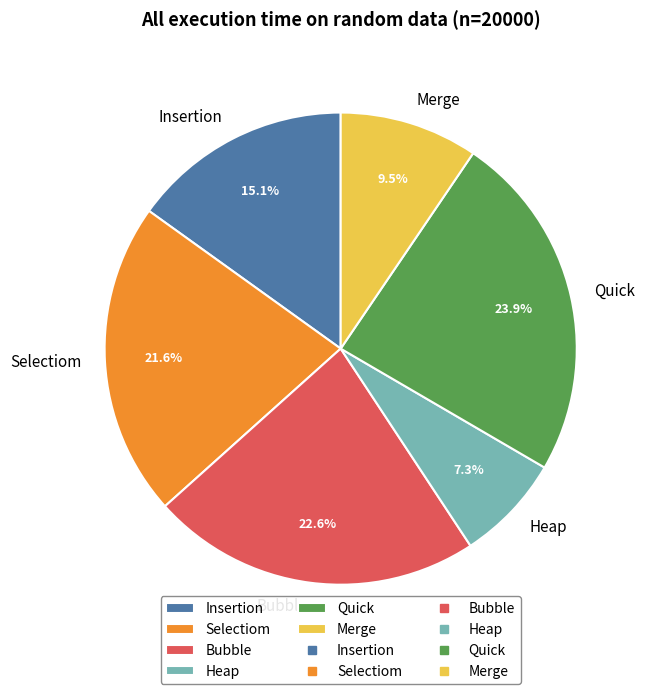

Does Quick represent more than half of the total?

No